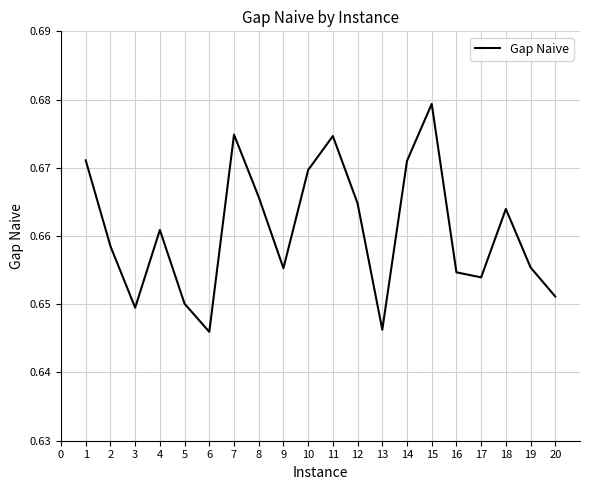

Is this an area chart (filled region under the line)?

No